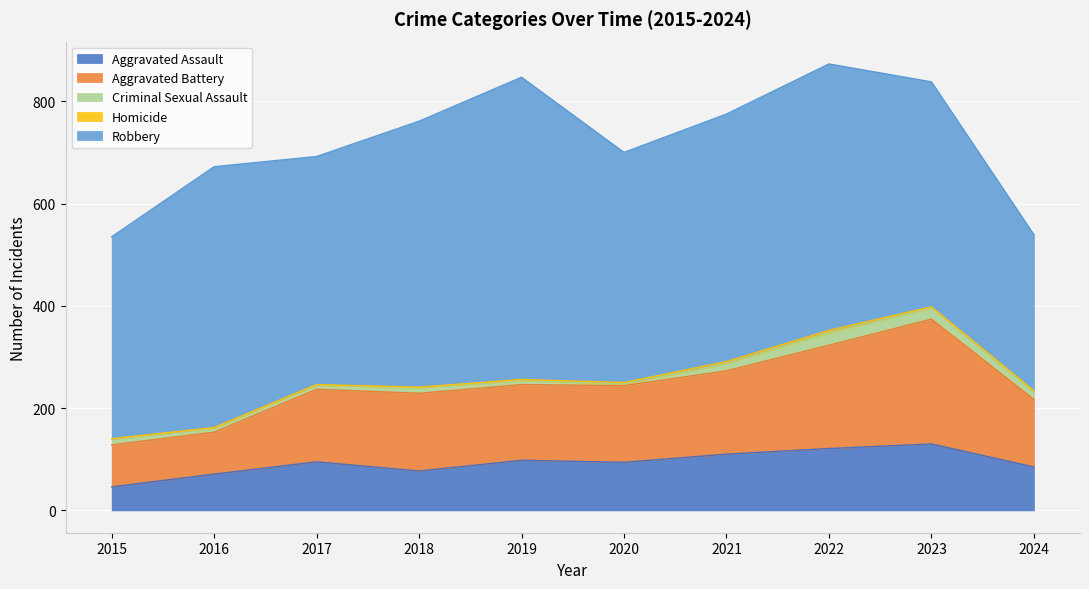

What is the lowest value of the Criminal Sexual Assault series?

3